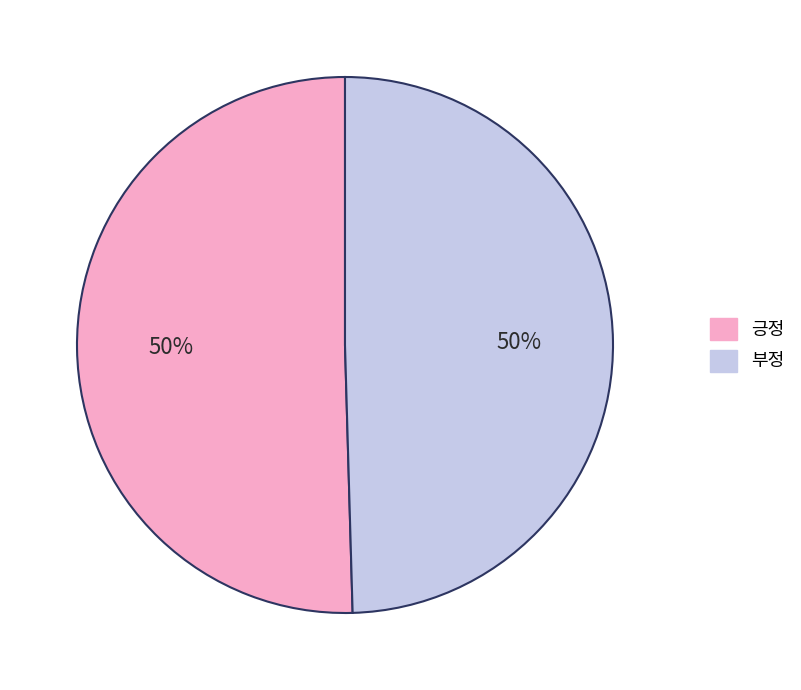

To the nearest percent, what is the combined percentage of 부정 and 긍정?

100%